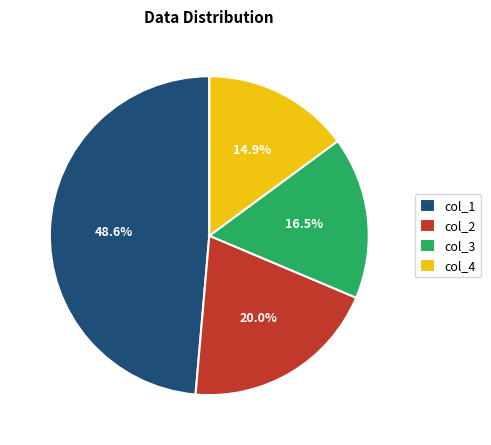

Combined, do col_3 and col_4 account for over 50%?

No